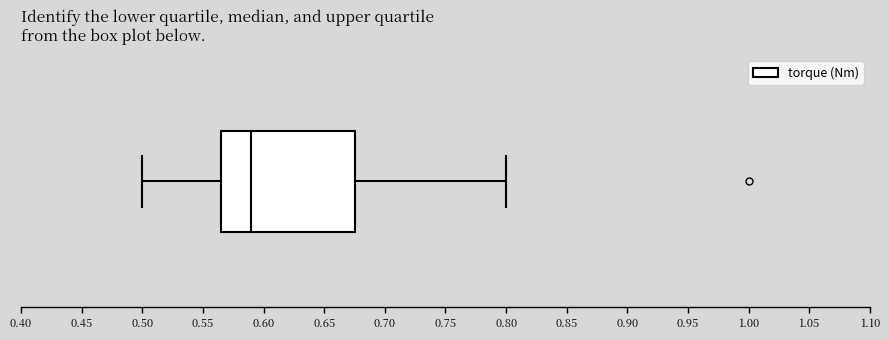

Read this box plot against the x-axis: the position of the median line, the range covered by the box, and the ends of both whiskers. The values are not printed on the chart, so give them approximately, as read against the axis.

median 0.590, box 0.565 to 0.675, whiskers 0.500 to 0.800